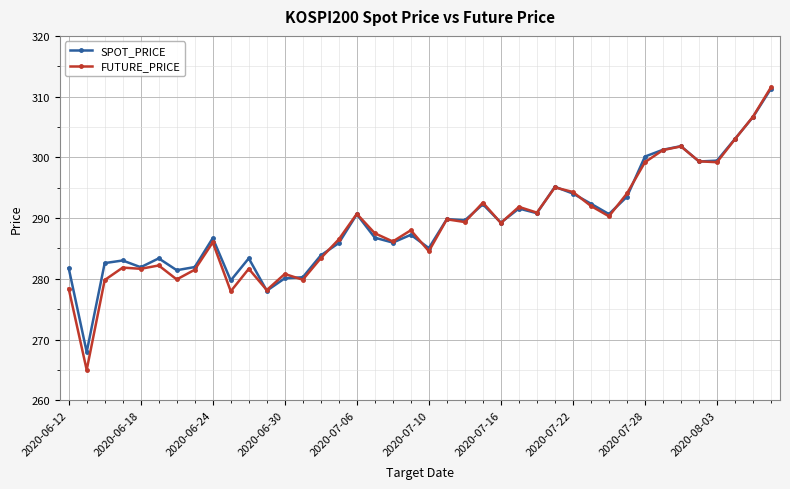

What is the minimum value shown in the chart?

265.0